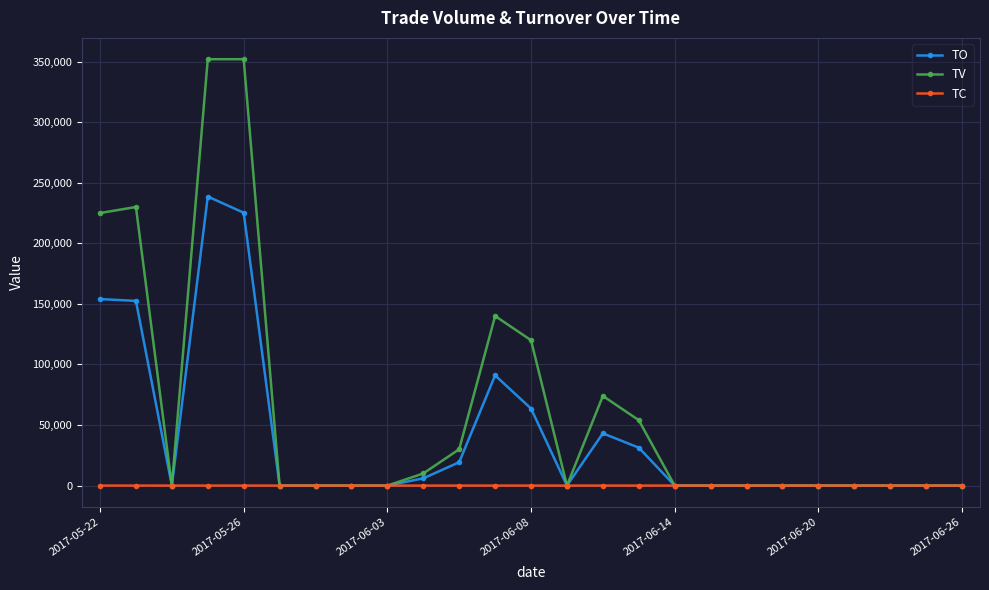

Which series has the largest total across all categories?

TV